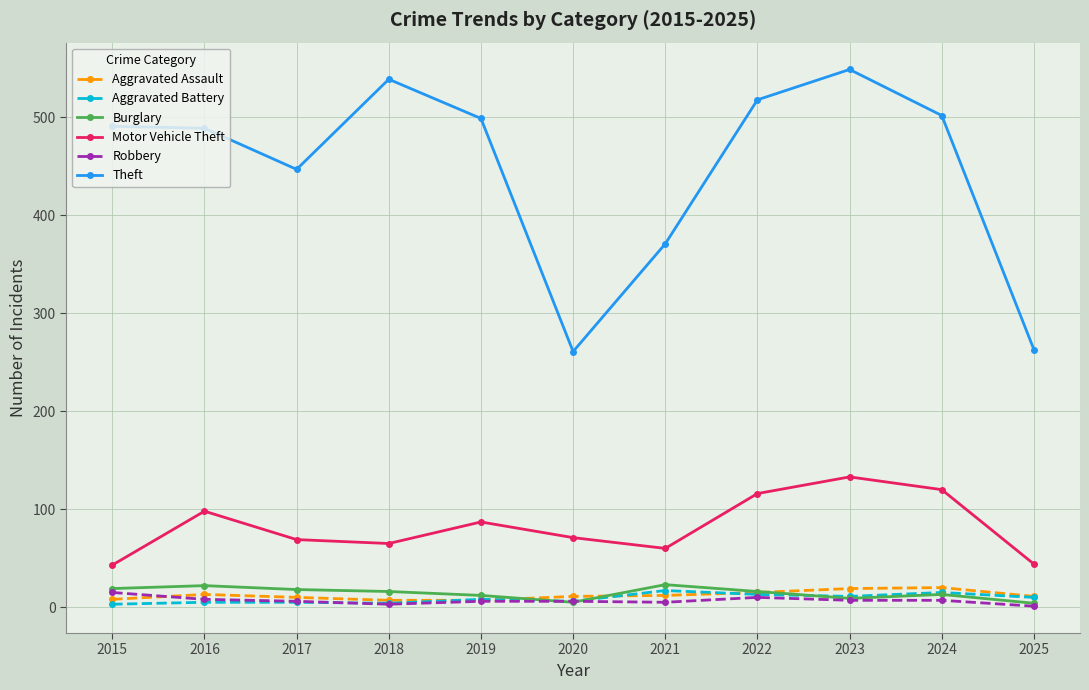

The Aggravated Battery series shows 5 at 2017. True or false?

True